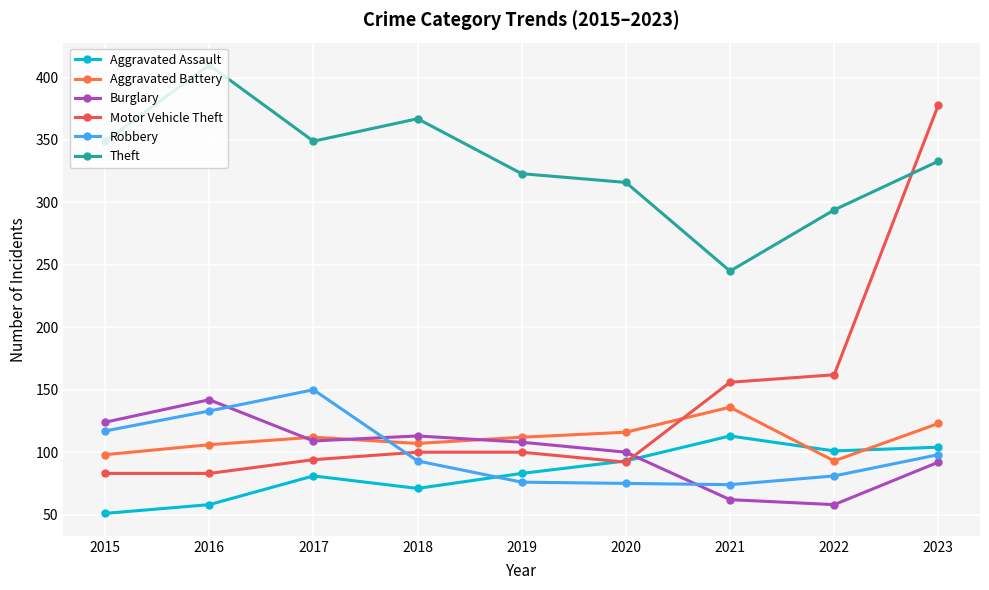

How many interior local peaks does the Burglary series have?

2